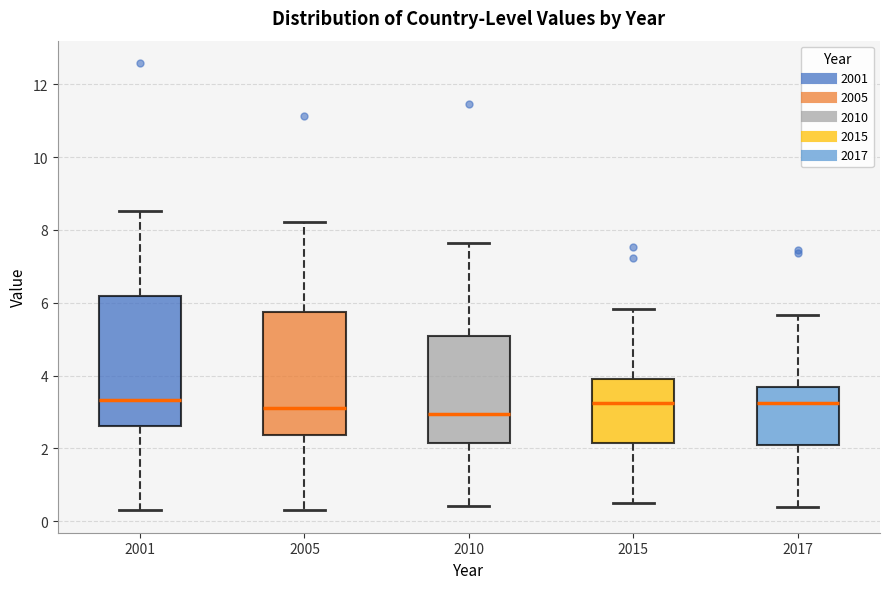

Reading left to right, transcribe this box plot: for each box, give where its median line is, the range the box spans, and where its two whiskers end, as read against the y-axis. The values are not printed on the chart, so give them approximately, as read against the axis.

2001: median 3.4, box 2.6 to 6.2, whiskers 0.4 to 8.6
2005: median 3.2, box 2.4 to 5.8, whiskers 0.4 to 8.2
2010: median 3.0, box 2.2 to 5.0, whiskers 0.4 to 7.6
2015: median 3.2, box 2.2 to 4.0, whiskers 0.6 to 5.8
2017: median 3.2, box 2.2 to 3.6, whiskers 0.4 to 5.6